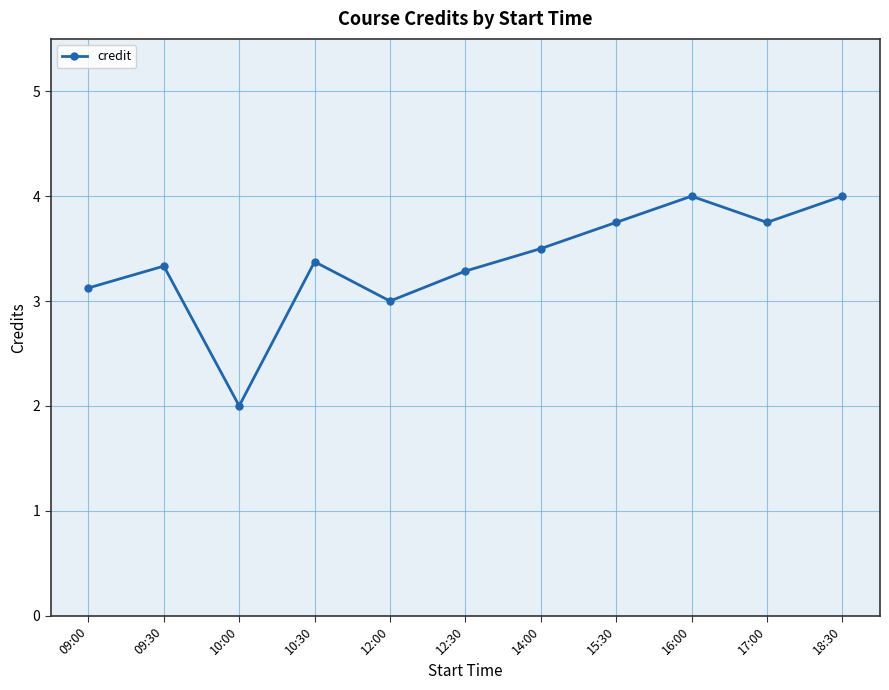

Where does the data first go above 3?

09:00